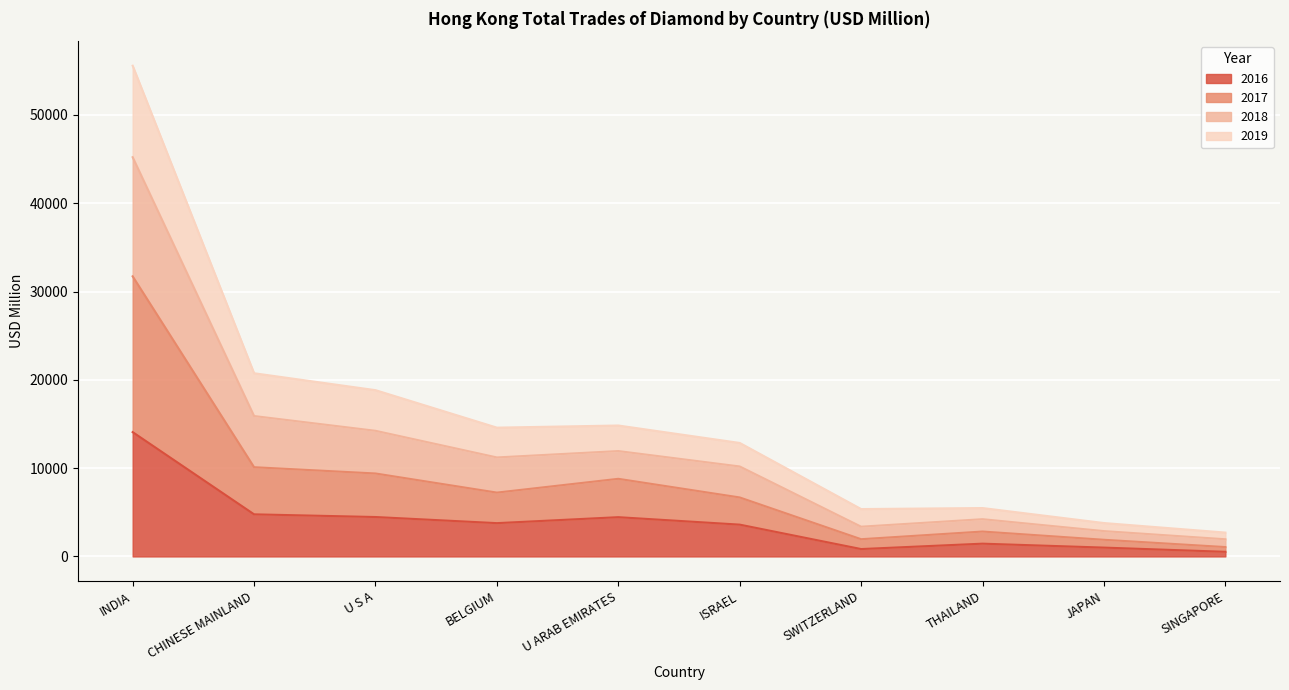

Which category has the lowest value in the 2018 series?

SINGAPORE